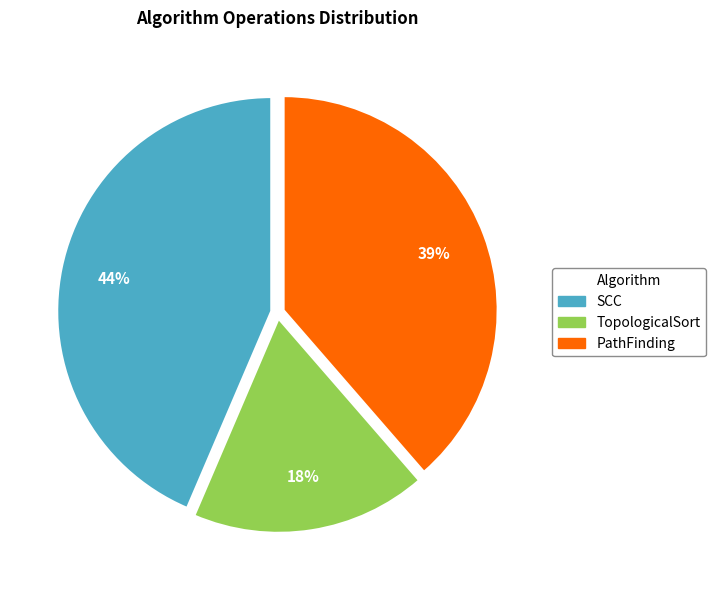

Combined, do SCC and PathFinding account for over 50%?

Yes